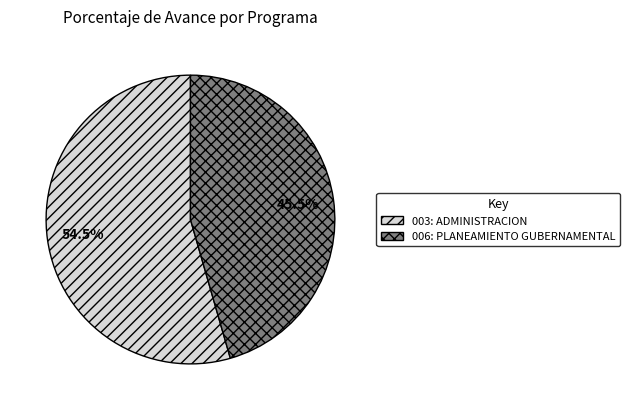

What is the largest slice in the pie chart?

003: ADMINISTRACION